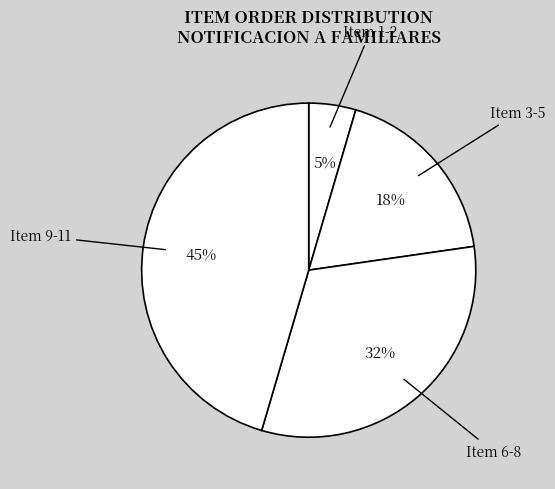

Is there a majority slice in this chart?

No